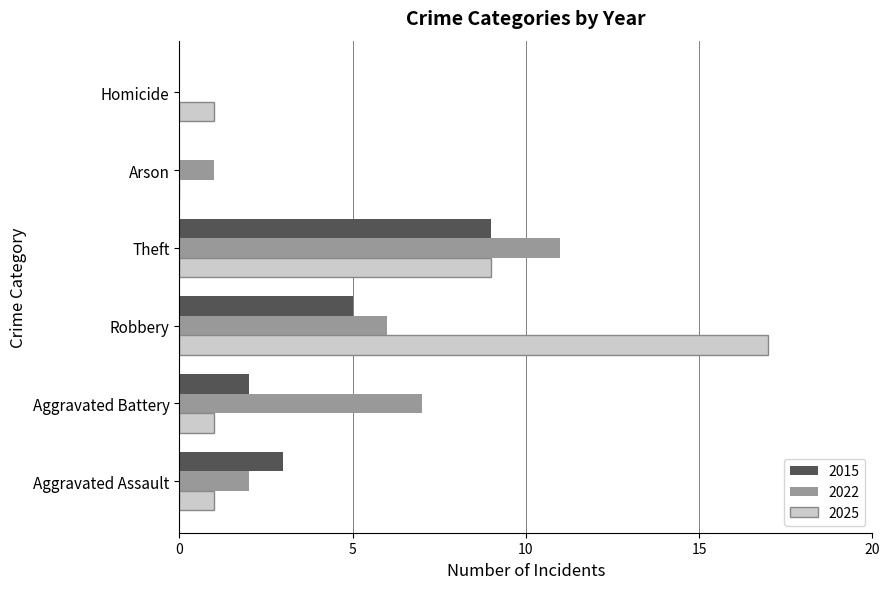

Is the value of 2022 at Robbery greater than the value of 2025 at Robbery?

No